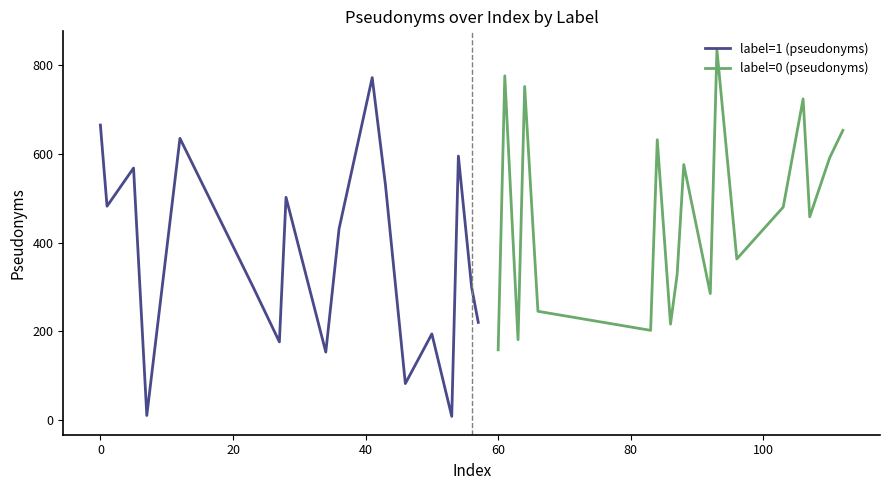

List the series in order of their overall mean, lowest first.

label=1 (pseudonyms), label=0 (pseudonyms)